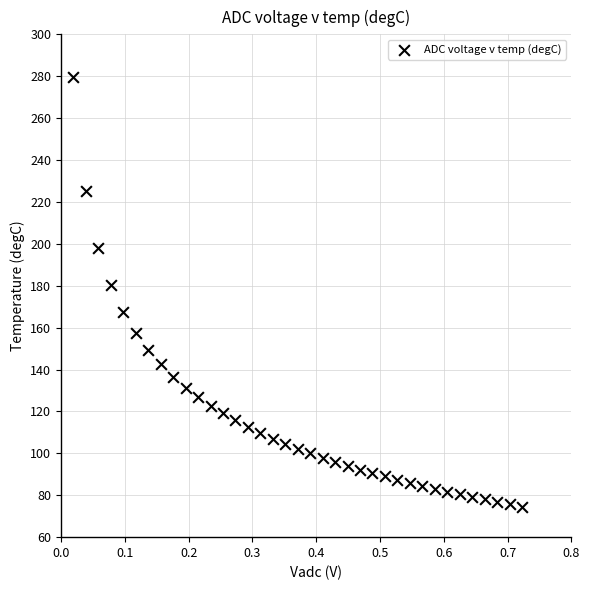

What Y value in the scatter plot is closest to 177?

180.3